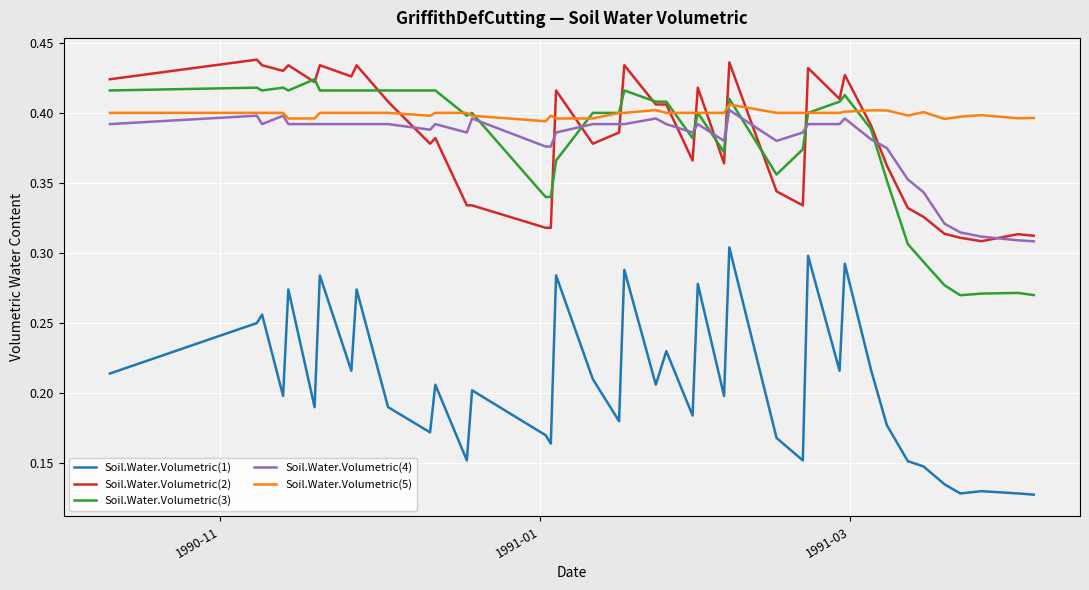

Which series has the largest total across all categories?

Soil.Water.Volumetric(5)